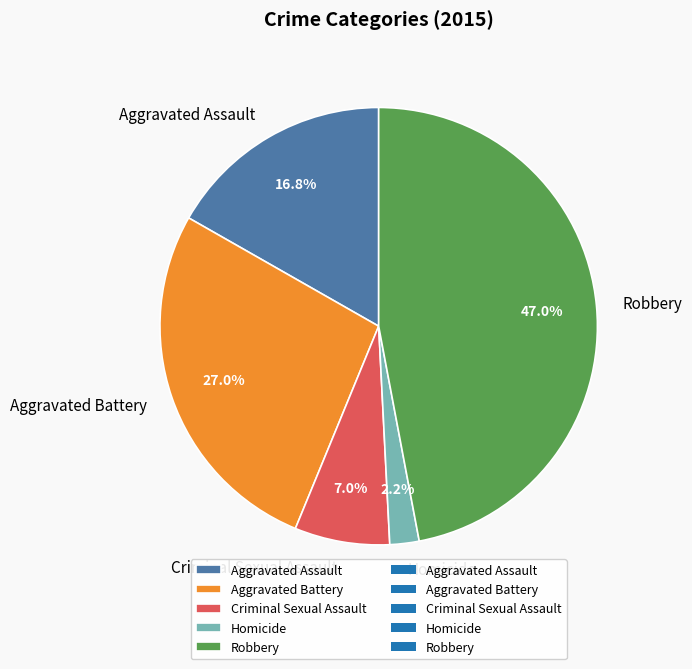

Is it true that Criminal Sexual Assault is 7% of the pie?

True